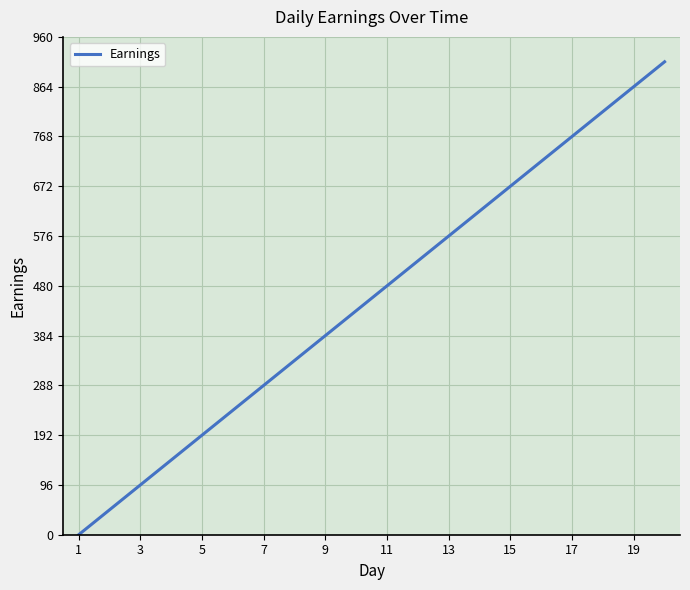

What is the difference between the maximum and minimum values?

912